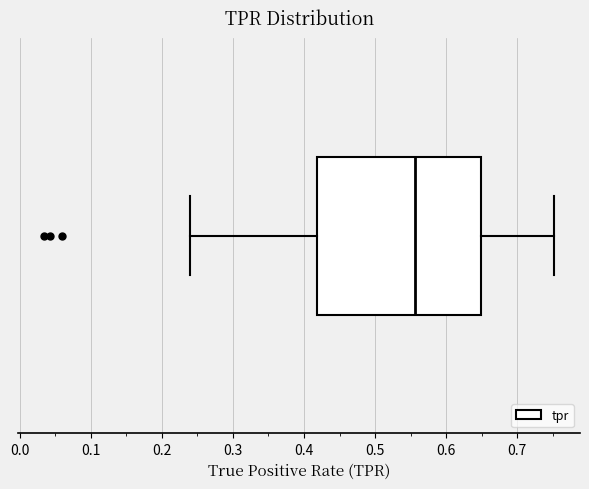

Read this box plot against the x-axis: the position of the median line, the range covered by the box, and the ends of both whiskers. The values are not printed on the chart, so give them approximately, as read against the axis.

median 0.56, box 0.42 to 0.65, whiskers 0.24 to 0.75